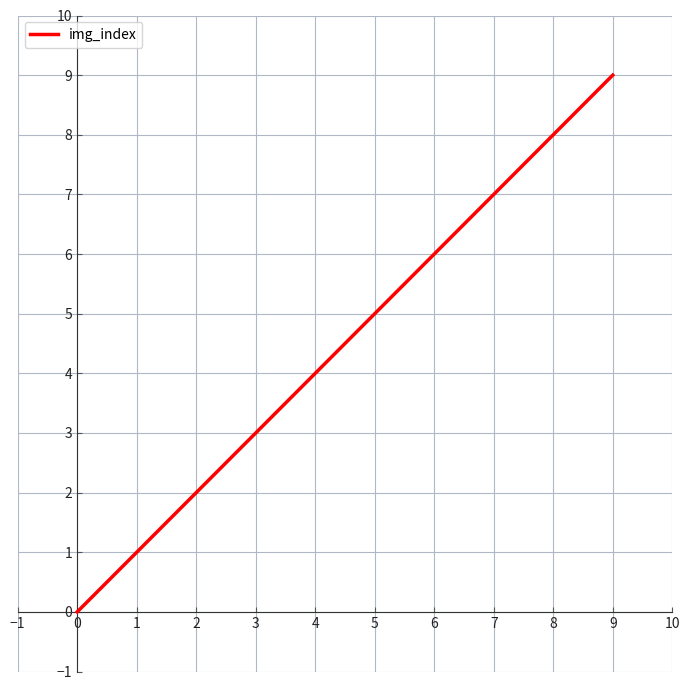

What is the change in value from 1 to 5?

+4